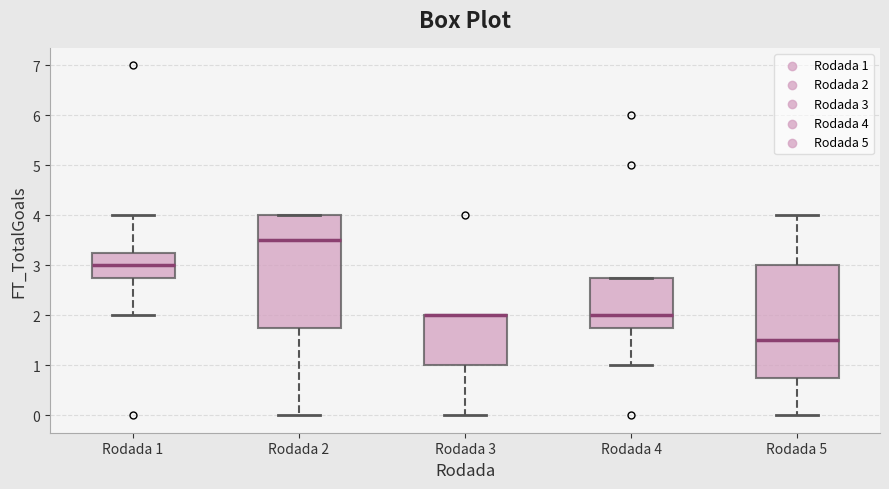

Reading left to right, read every box against the y-axis: the position of its median line, the range the box covers, and the ends of its whiskers. The values are not printed on the chart, so give them approximately, as read against the axis.

Rodada 1: median 3.0, box 2.8 to 3.3, whiskers 2.0 to 4.0
Rodada 2: median 3.5, box 1.8 to 4.0, whiskers 0.0 to 4.0
Rodada 3: median 2.0 (drawn on the box's upper edge), box 1.0 to 2.0, whiskers 0.0 to 2.0
Rodada 4: median 2.0, box 1.8 to 2.8, whiskers 1.0 to 2.8
Rodada 5: median 1.5, box 0.8 to 3.0, whiskers 0.0 to 4.0